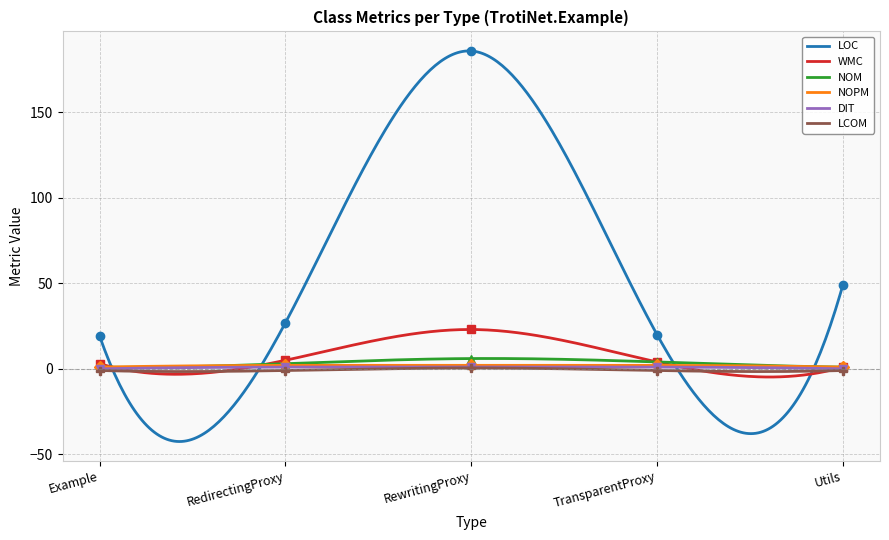

What is the sum of the LOC values at Utils and Example?

68.0